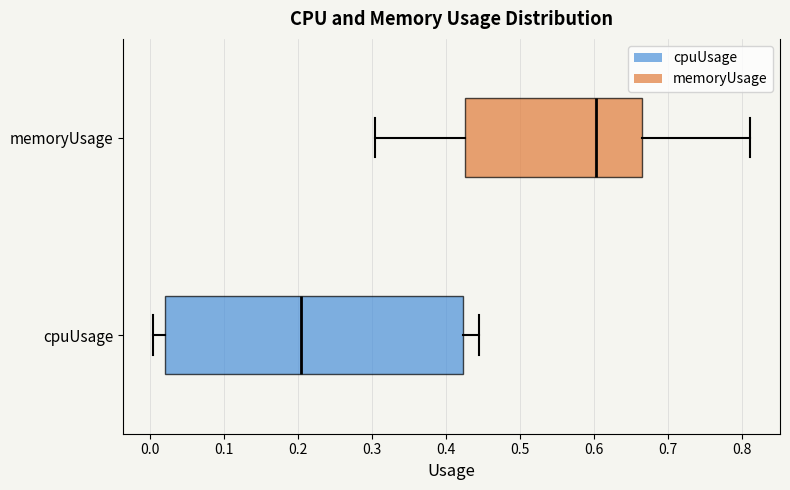

Which box has the furthest to the left median line?

cpuUsage